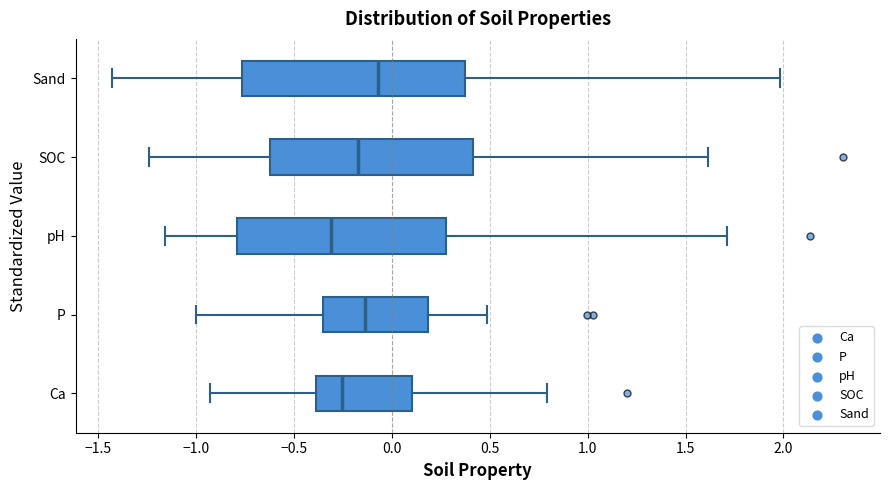

Which box has the furthest to the left median line?

pH